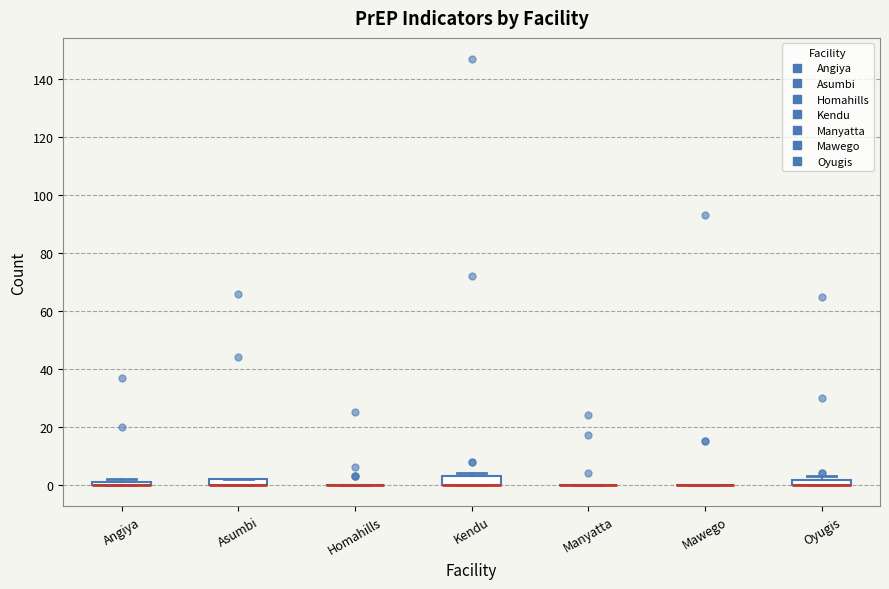

Where is the lower edge of the box for Oyugis on the y-axis? The values are not printed on the chart, so give them approximately, as read against the axis.

0